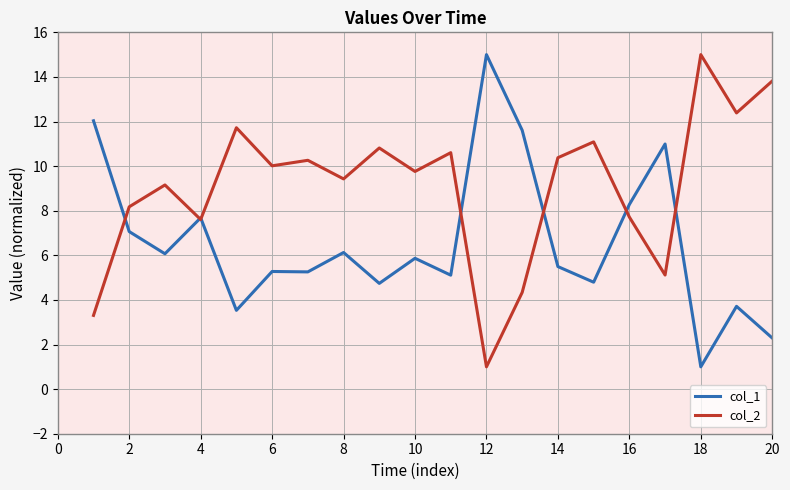

What is the maximum value shown in the chart?

15.0